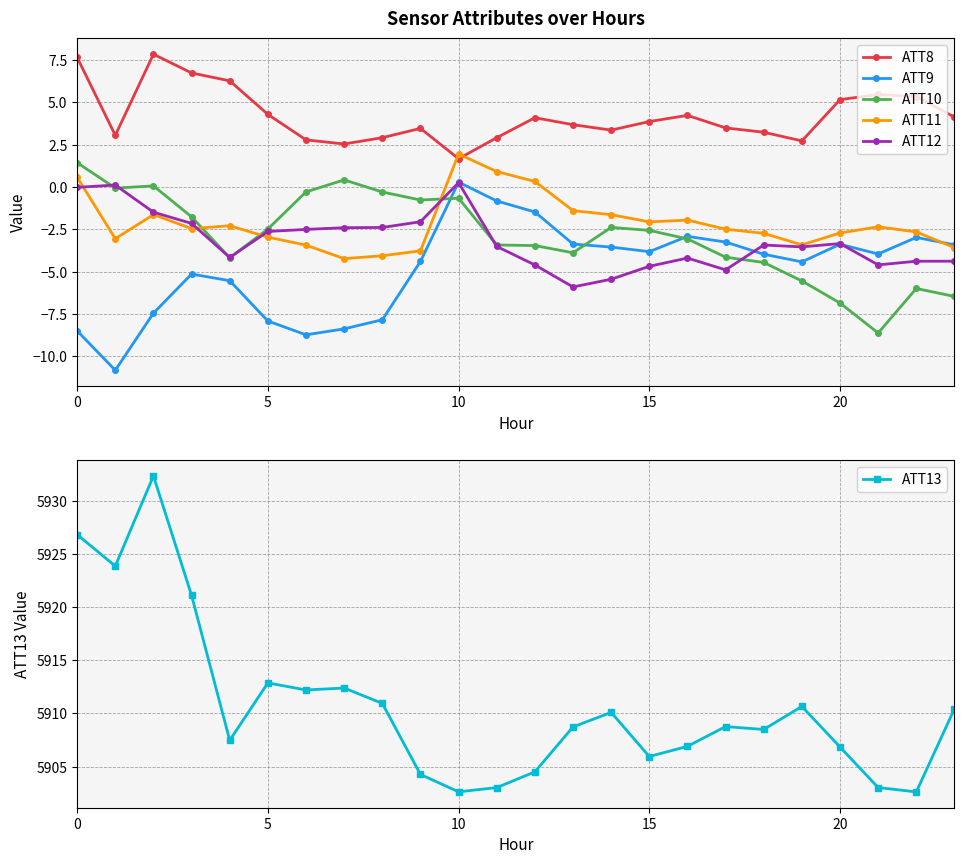

How many values in the ATT12 series exceed -3?

10